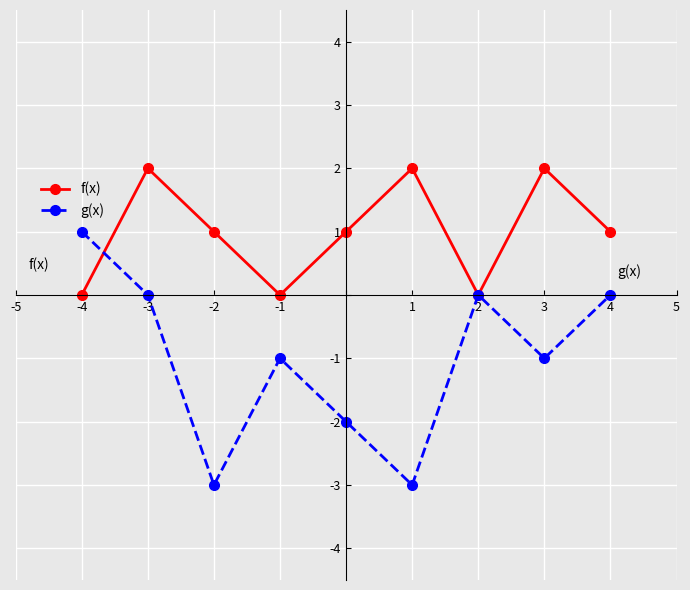

What is the value of the g(x) point at the 8th from the left?

-1